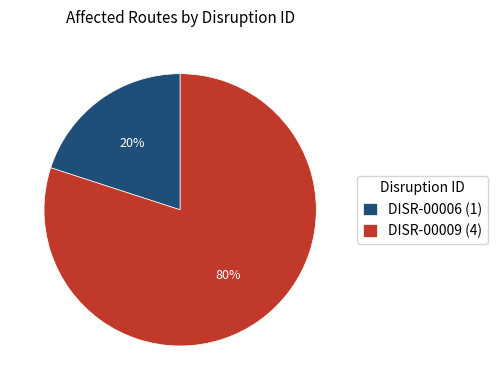

Which has a higher value, DISR-00006 or DISR-00009?

DISR-00009